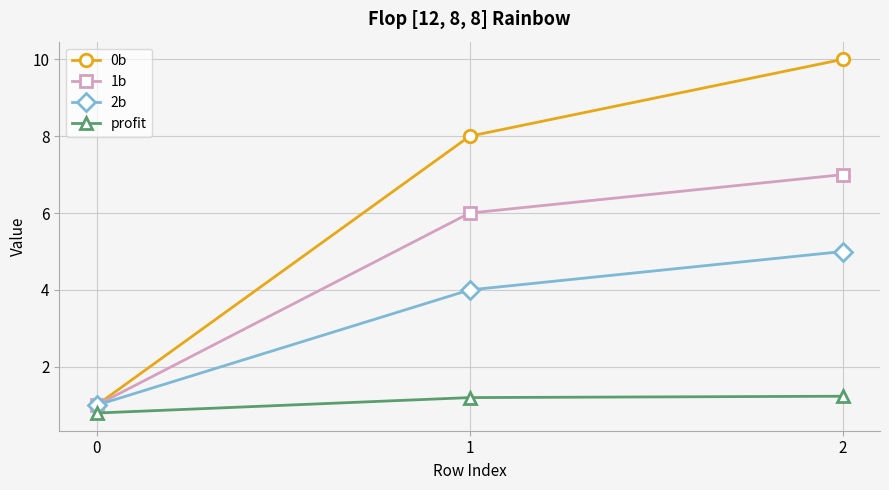

The 1b series shows 6.0 at 1. True or false?

True